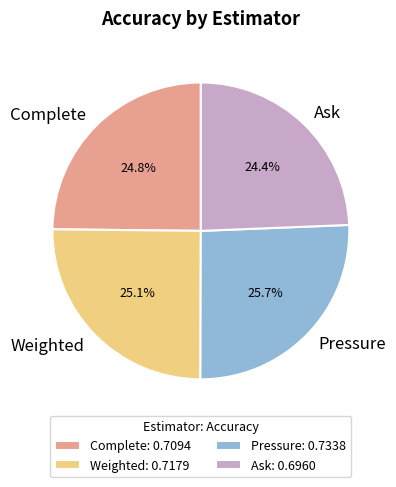

The Pressure slice represents 39% of the pie. True or false?

False